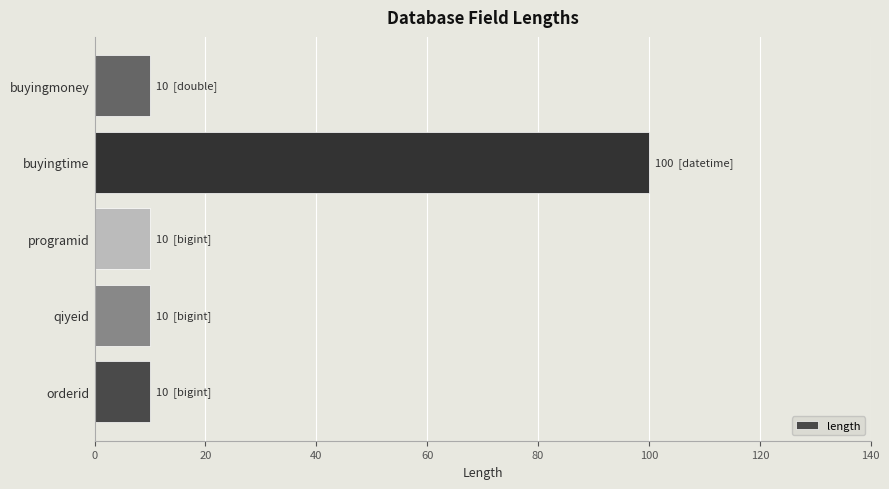

What is the average value?

28